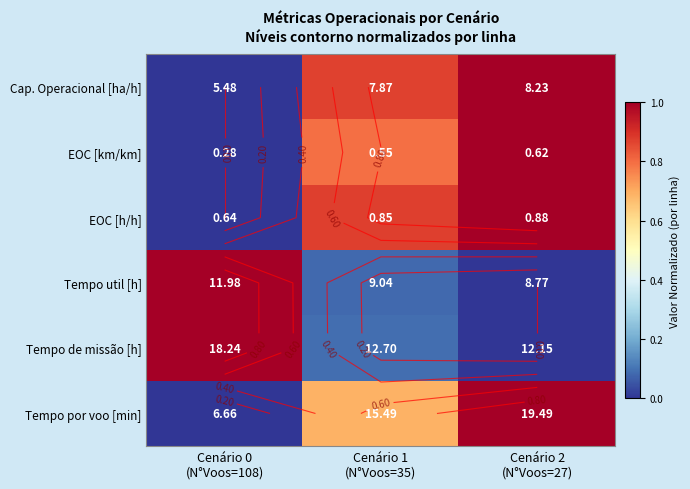

How many EOC [km/km] values are between 0 and 1?

3